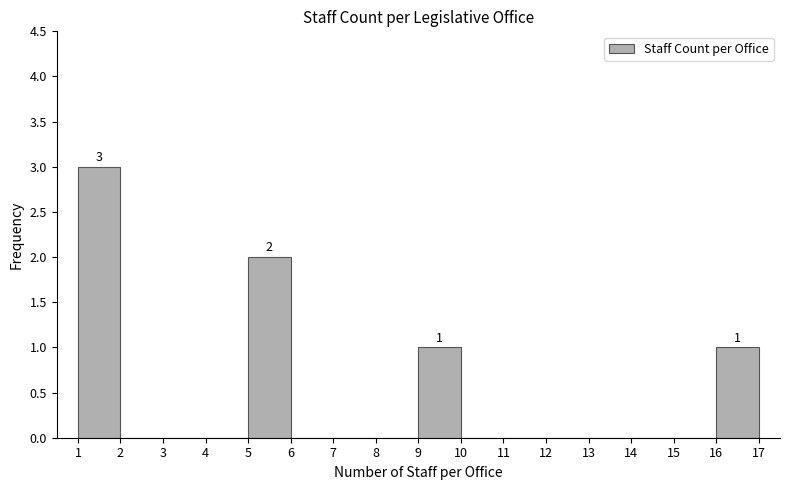

Over which range of the x-axis is the bar tallest?

1 to 2